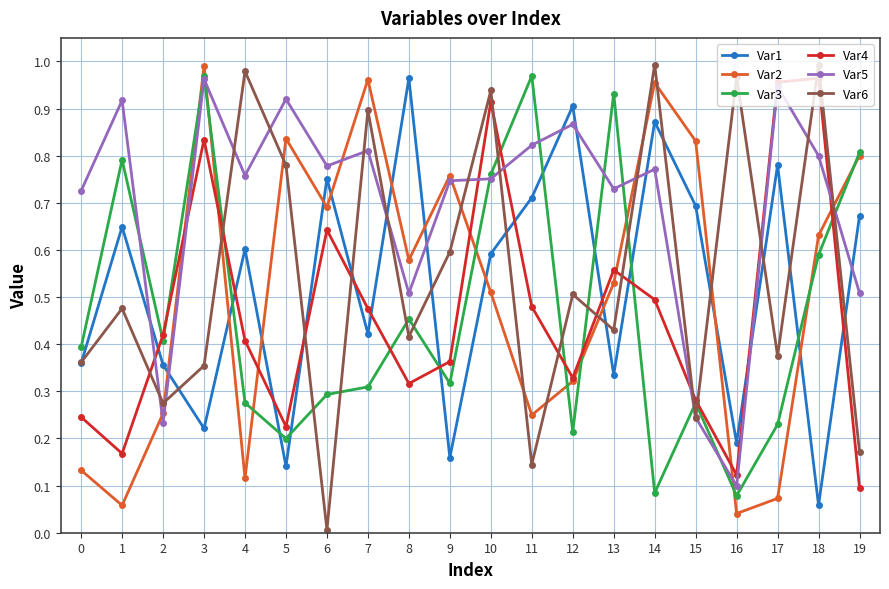

Is the value of Var1 at 16 greater than the value of Var6 at 14?

No